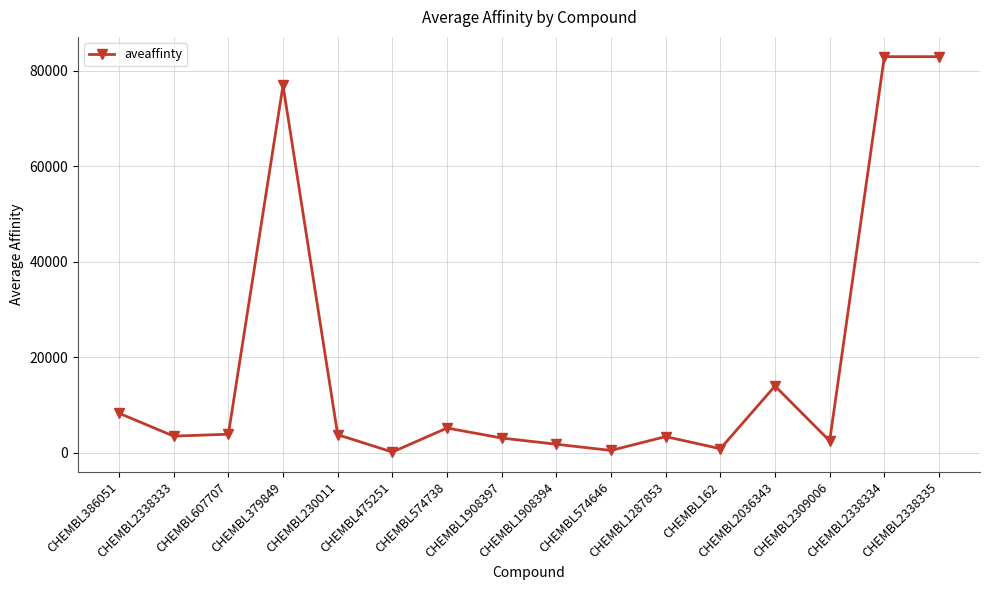

How many distinct data groups are displayed?

1